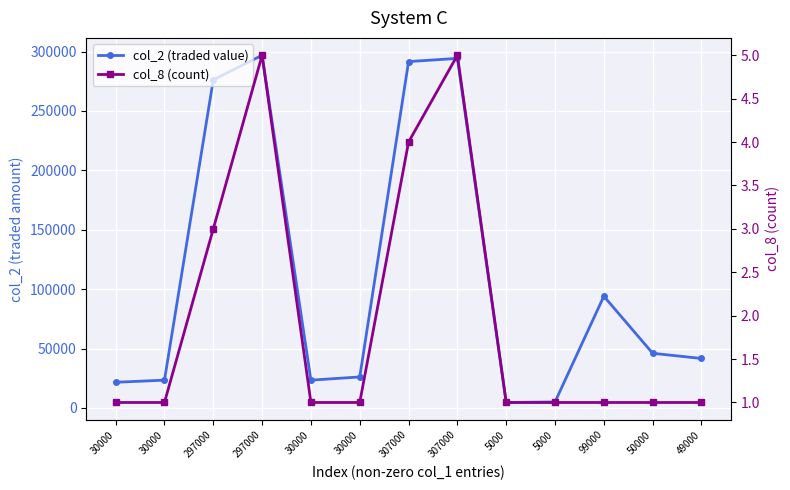

Between 307000 and 5000, which series saw the biggest shift?

col_2 (traded value)